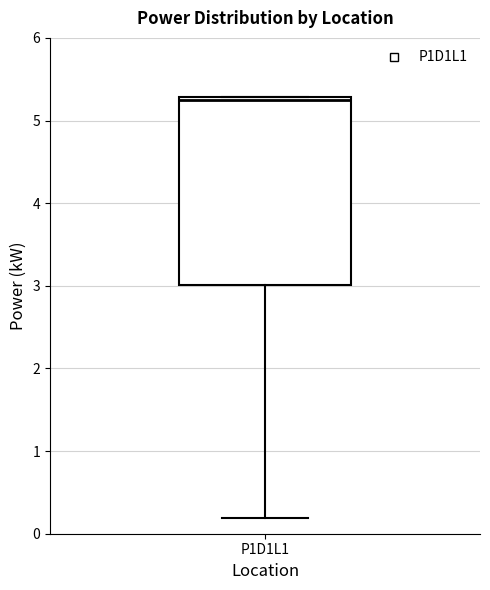

Read this box plot against the y-axis: the position of the median line, the range covered by the box, and the ends of both whiskers. The values are not printed on the chart, so give them approximately, as read against the axis.

median 5.2, box 3.0 to 5.3, whiskers 0.2 to 5.3